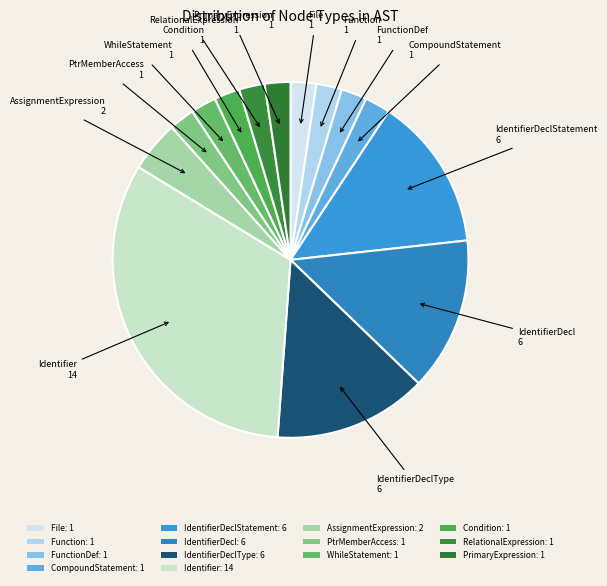

Which category has the biggest portion of the pie?

Identifier